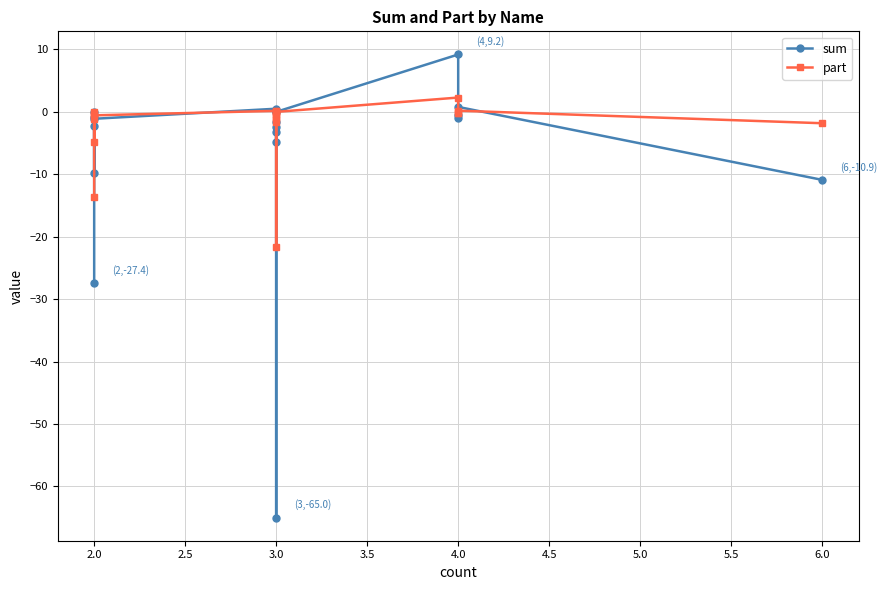

How many positive values does the part series have?

7